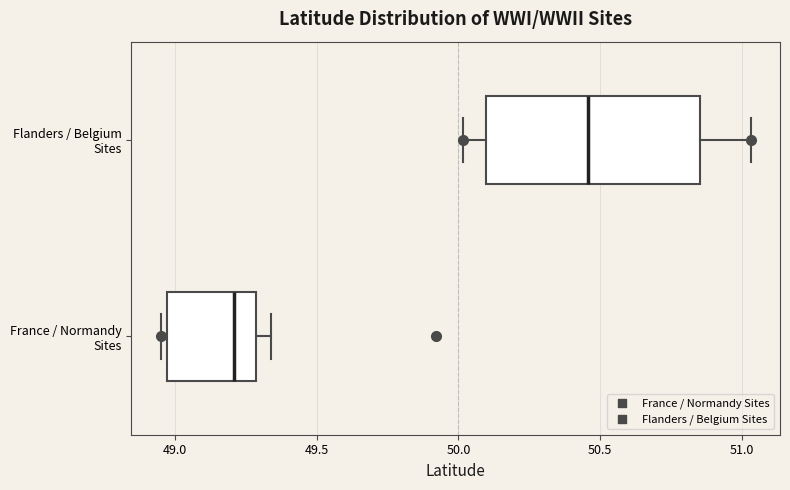

Where does the left whisker of the box for Flanders / Belgium Sites end on the x-axis? The values are not printed on the chart, so give them approximately, as read against the axis.

50.00